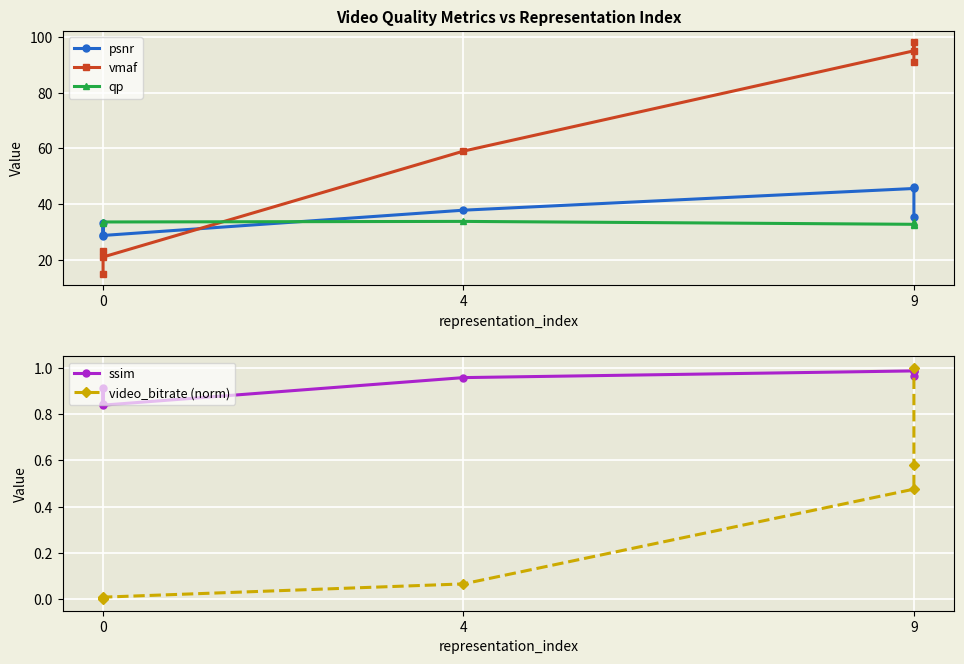

What is the difference between the maximum and minimum values in the ssim series?

0.1